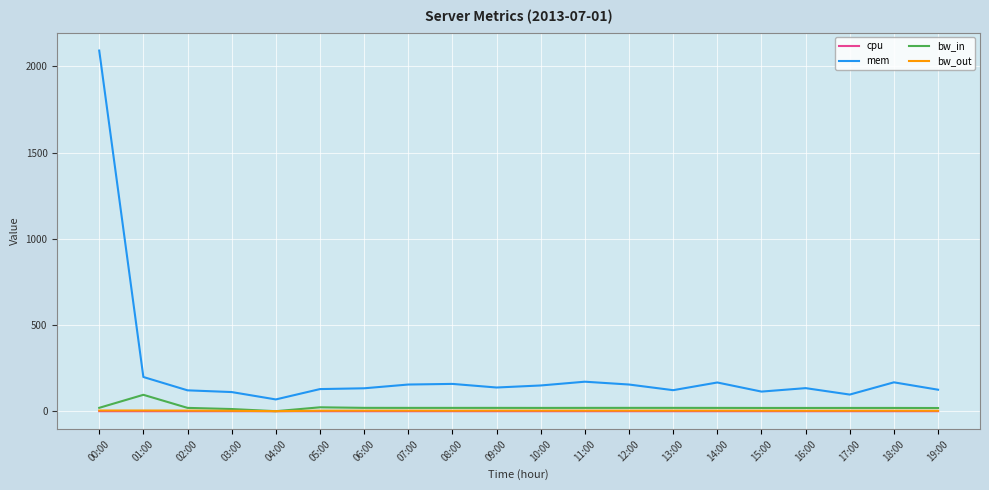

How many lines are shown in the chart?

4